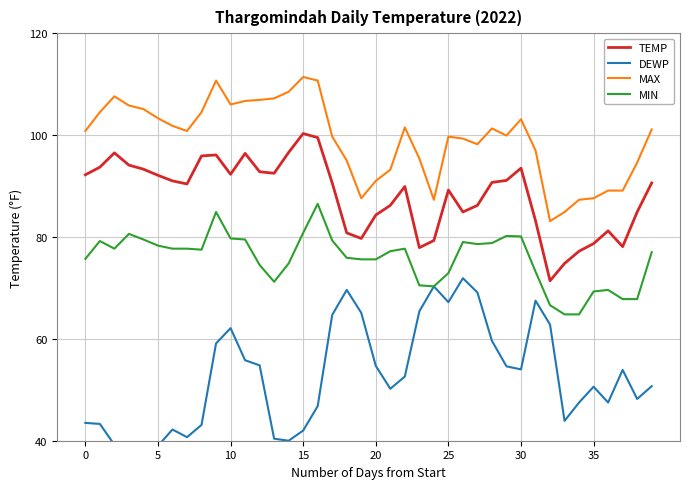

The TEMP series shows 65.1 at 15. True or false?

False